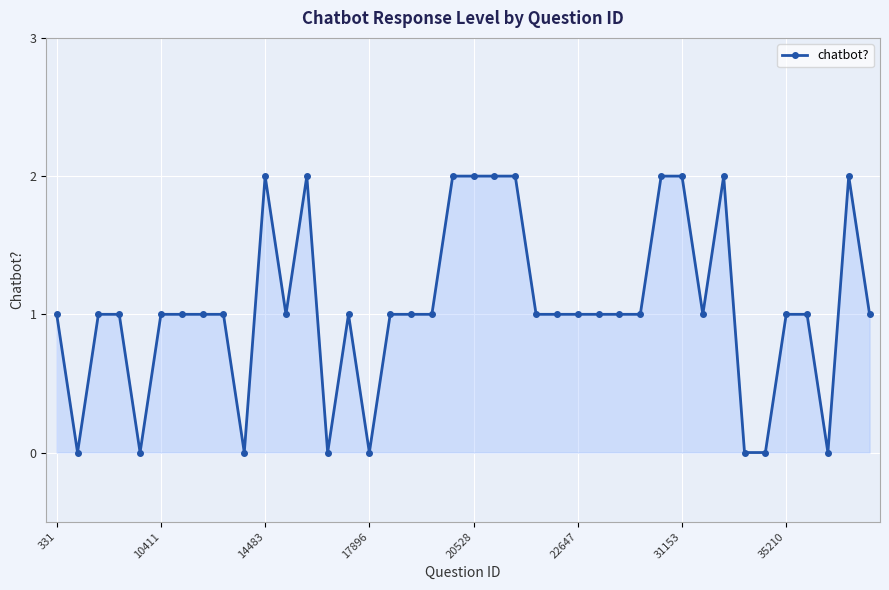

True or false: the data has more than 2 interior local peaks.

True